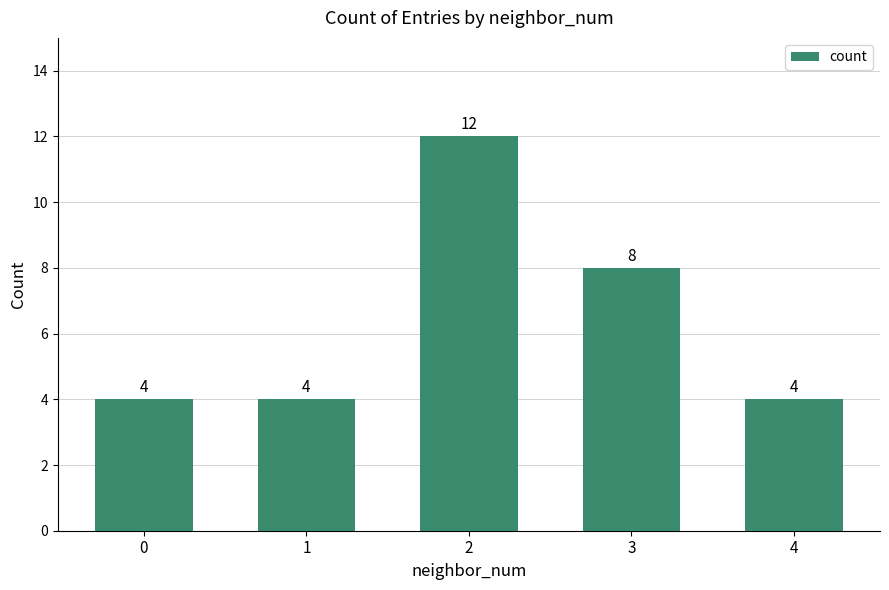

What is the maximum value shown in the chart?

12